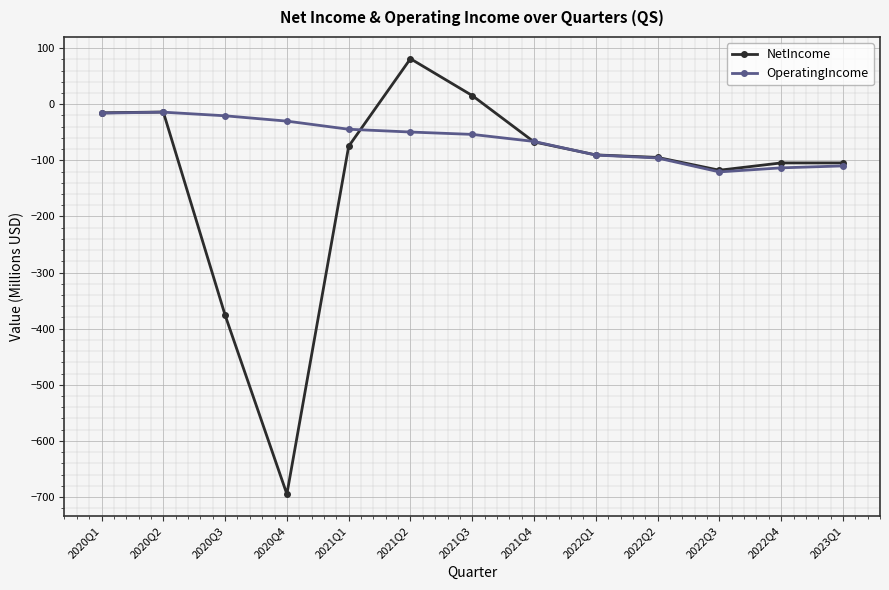

The OperatingIncome series shows -14.2 at 2020Q2. True or false?

True